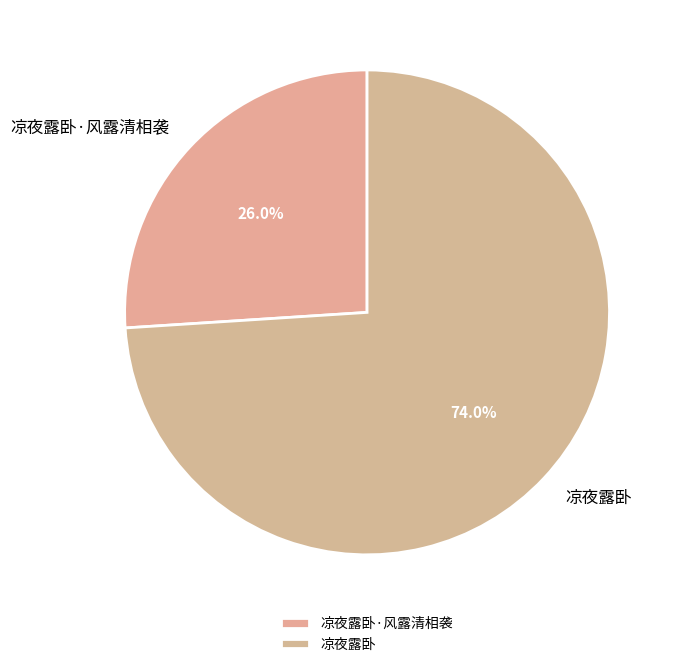

What is the total percentage of 凉夜露卧 and 凉夜露卧·风露清相袭?

100.0%